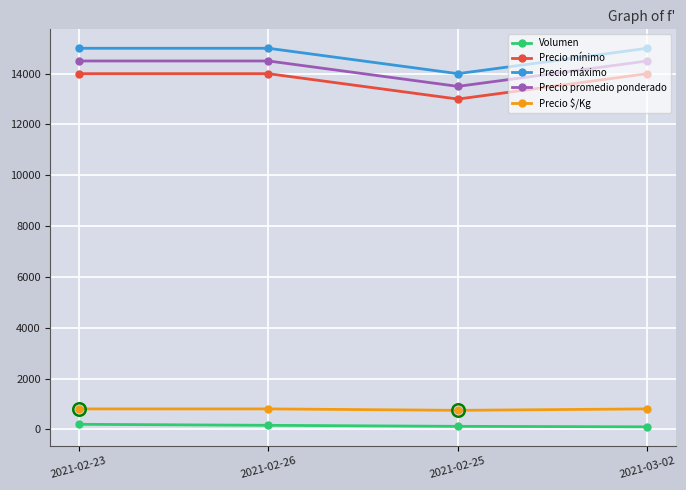

True or false: Precio máximo has more than 2 interior local peaks.

False